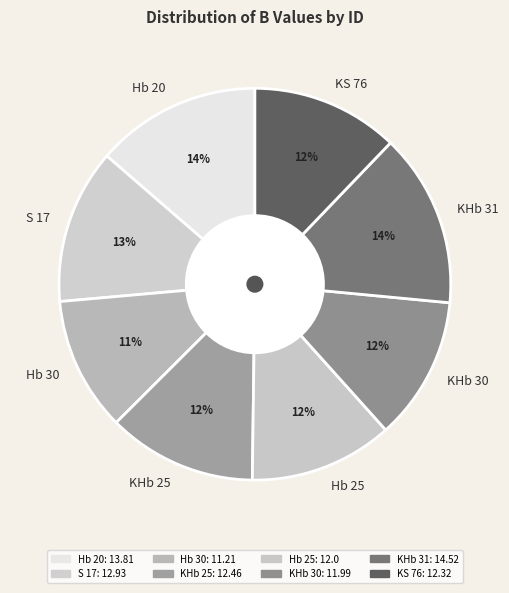

Does any single category account for the majority?

No